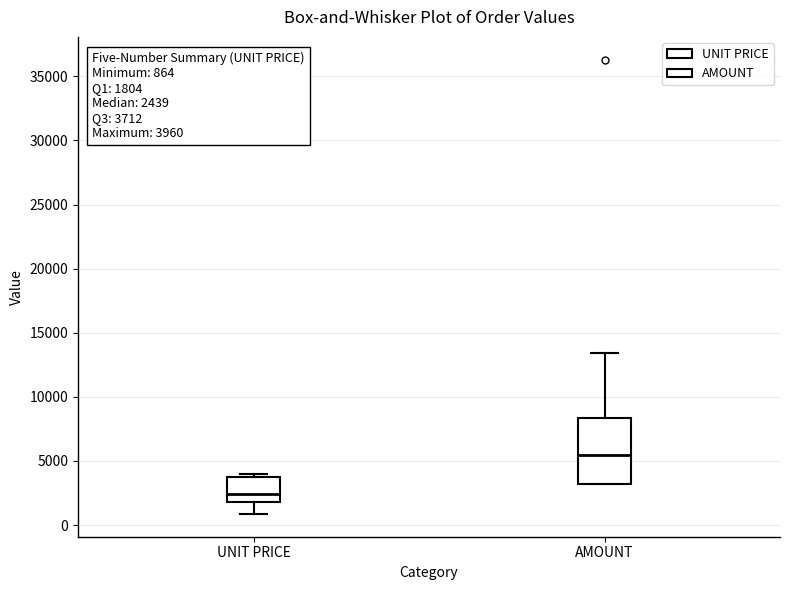

Which box's median line is the highest?

AMOUNT